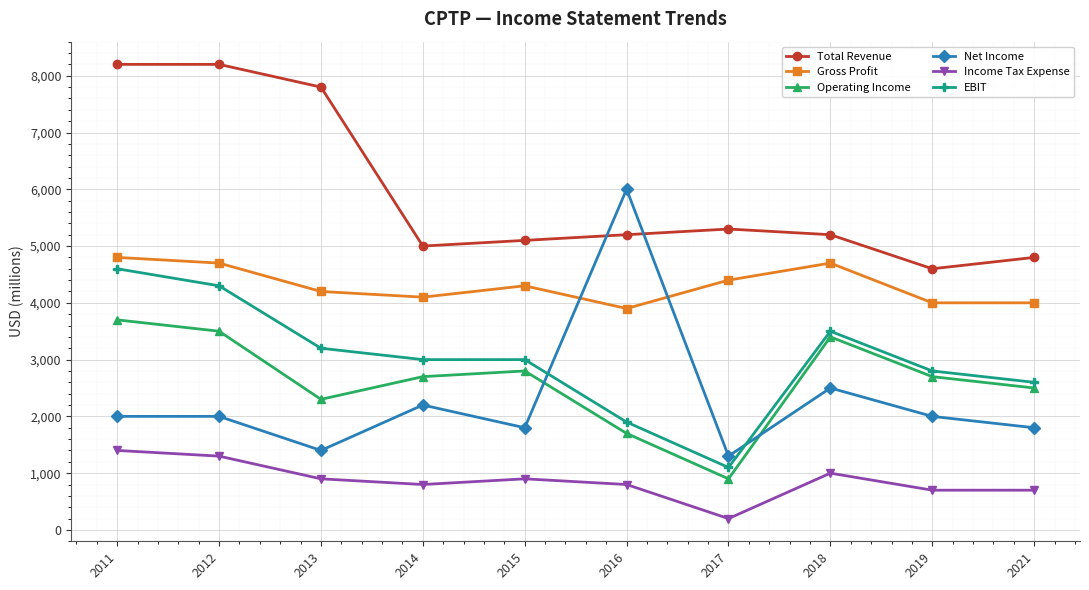

The value of Gross Profit at 2014 is 1912. True or false?

False